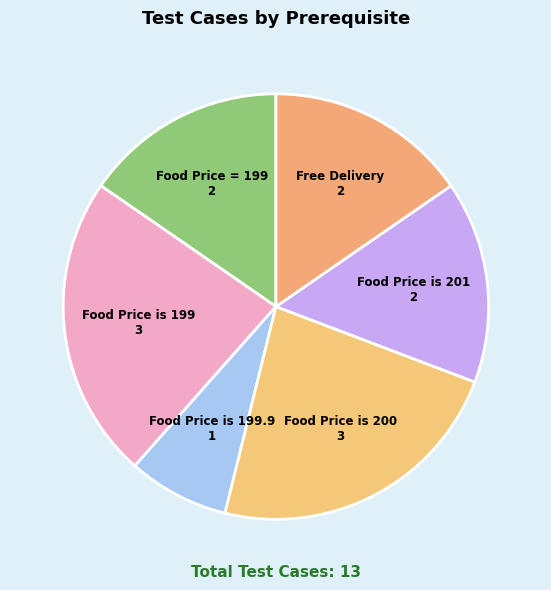

How many segments does this pie chart have?

6